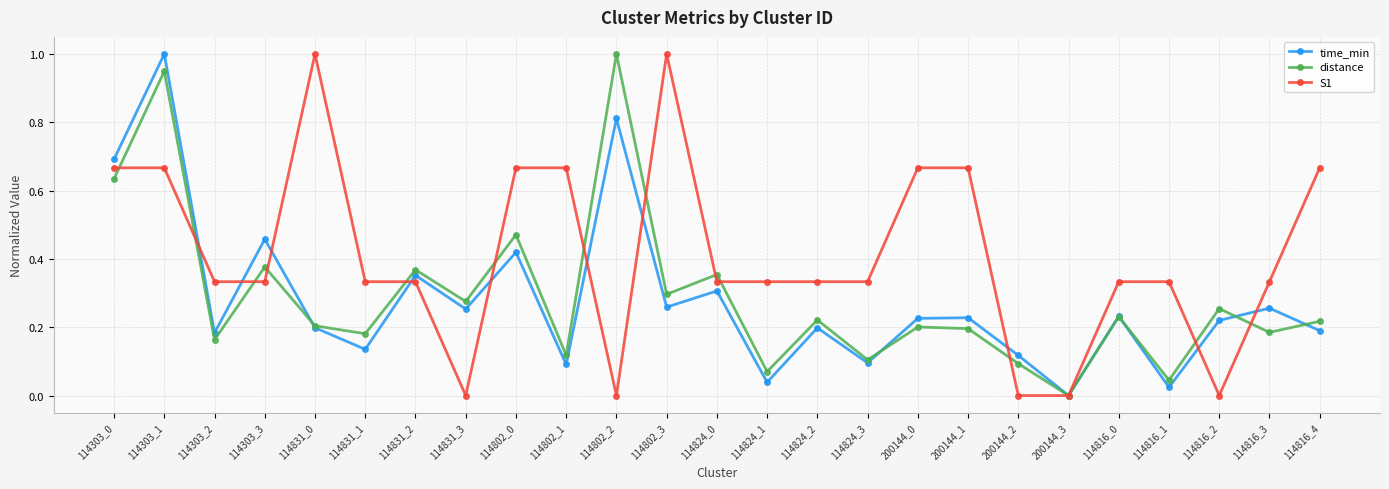

Is this an area chart (filled region under the line)?

No